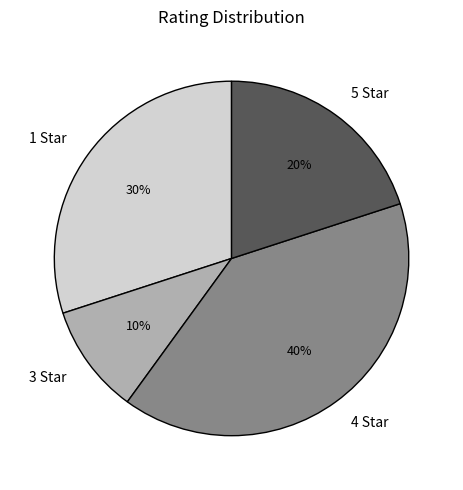

How many segments does this pie chart have?

4